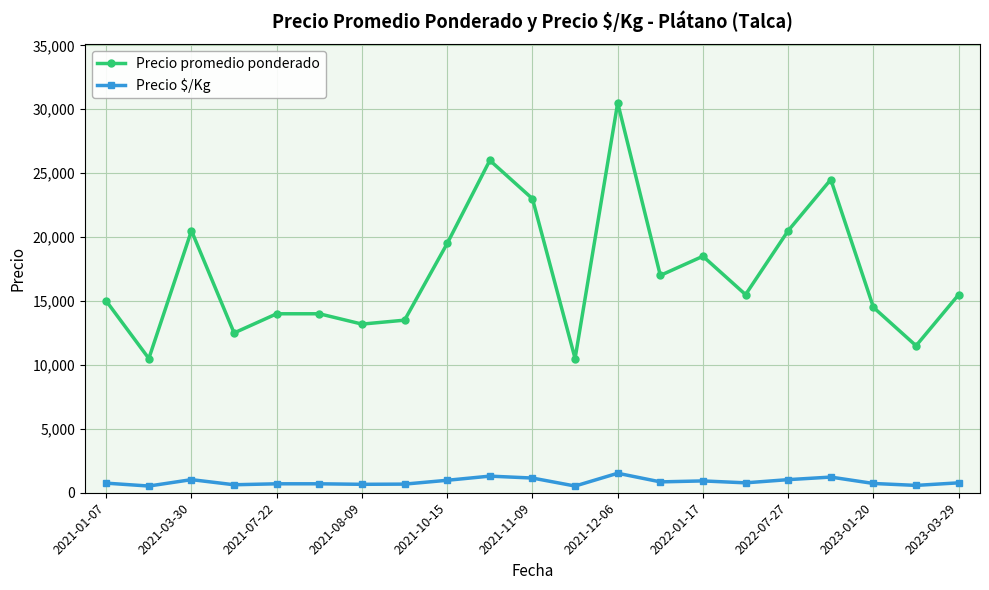

Which series has the largest range (max minus min)?

Precio promedio ponderado